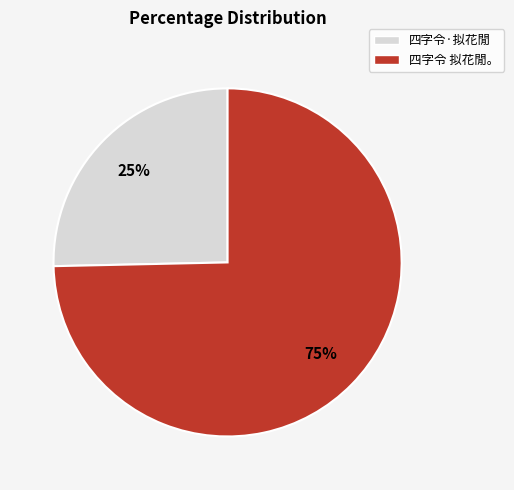

Is the sum of 四字令 拟花閒。 and 四字令·拟花閒 greater than half?

Yes